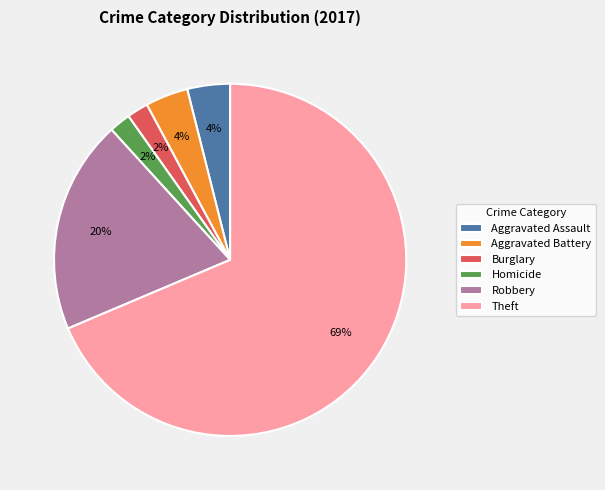

To the nearest percent, what percentage of the pie is Aggravated Battery?

4%